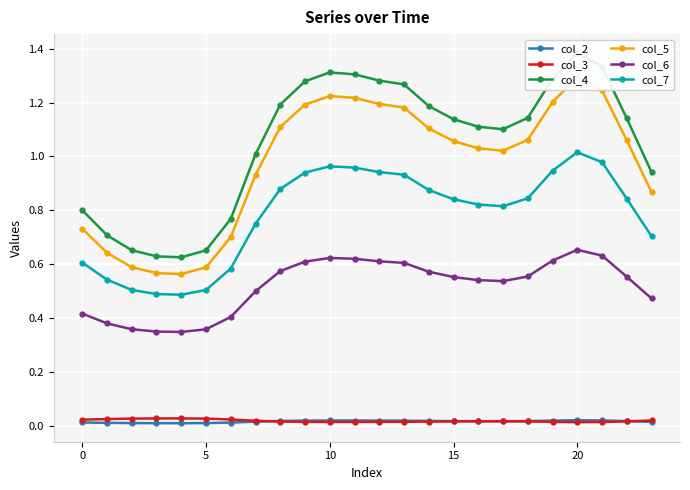

True or false: col_6 and col_3 cross at least once.

False